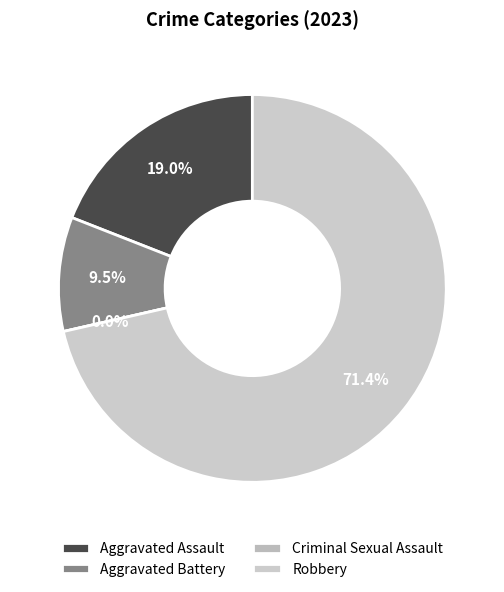

How much of the chart is everything except Robbery?

28.6%